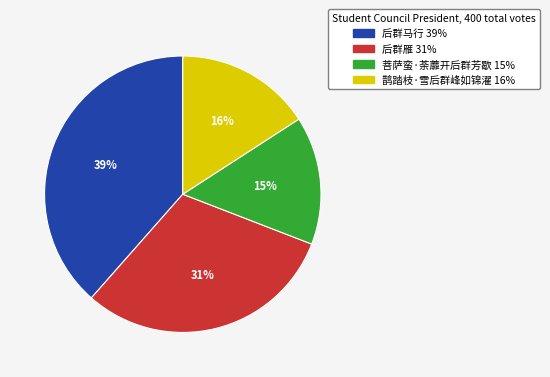

What percentage is the 鹊踏枝·雪后群峰如锦濯 slice, to the nearest percent?

16%